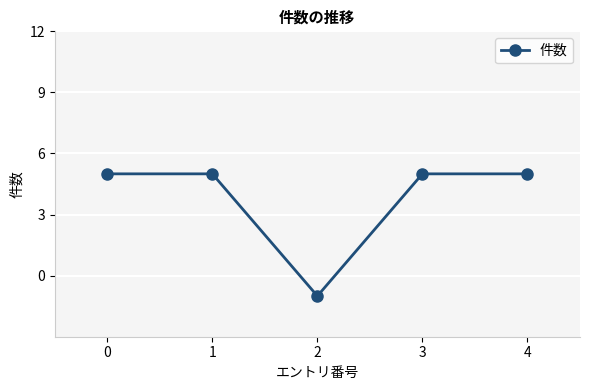

What is the value of the 1st point from the left?

5